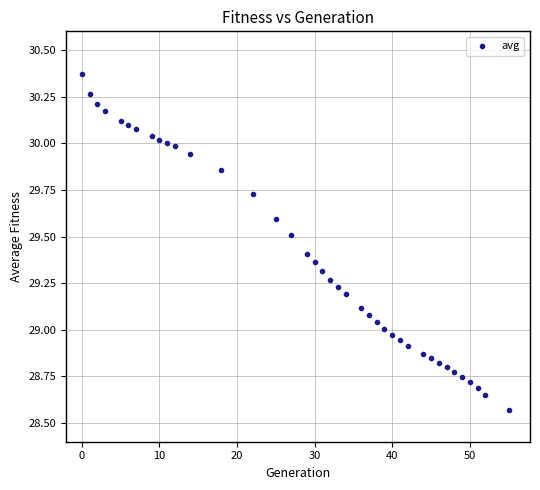

What is the range of Y values (max minus min)?

1.8